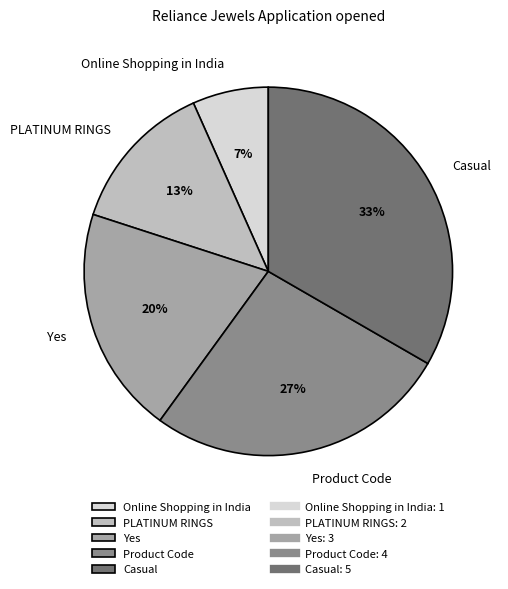

Is there any slice that represents more than half of the pie?

No